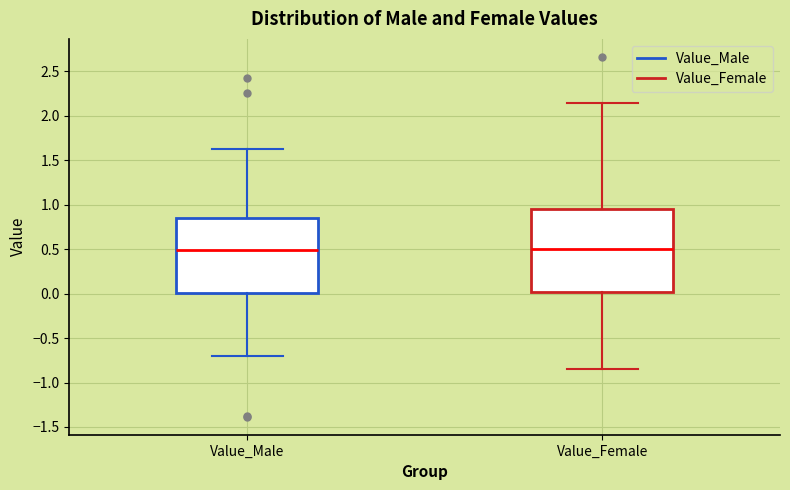

Reading left to right, read every box against the y-axis: the position of its median line, the range the box covers, and the ends of its whiskers. The values are not printed on the chart, so give them approximately, as read against the axis.

Value_Male: median 0.50, box 0.00 to 0.85, whiskers -0.70 to 1.65
Value_Female: median 0.50, box 0.00 to 0.95, whiskers -0.85 to 2.15